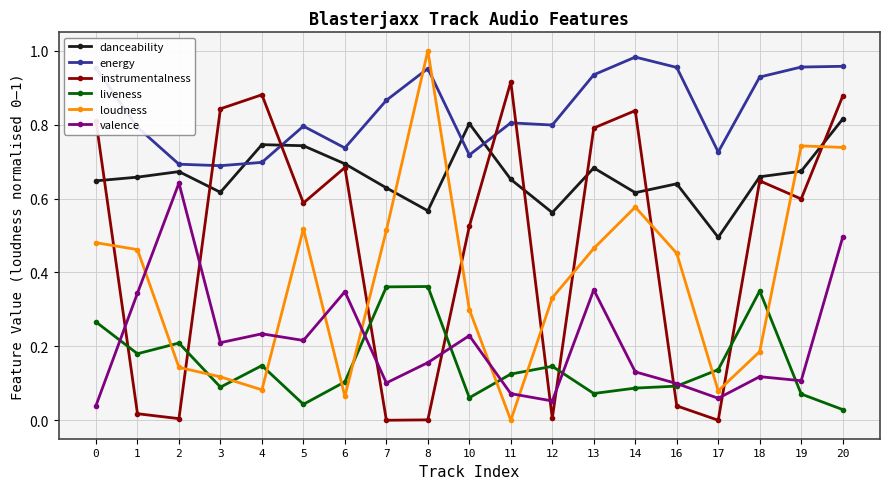

Count the number of data series in this chart.

6